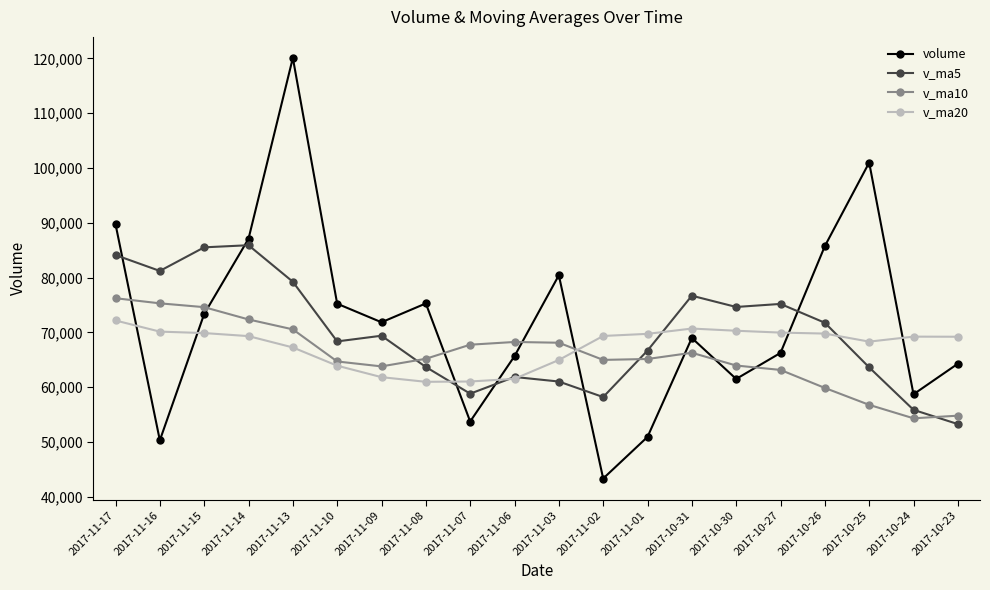

What value does the v_ma20 series have at 2017-11-16?

70142.1